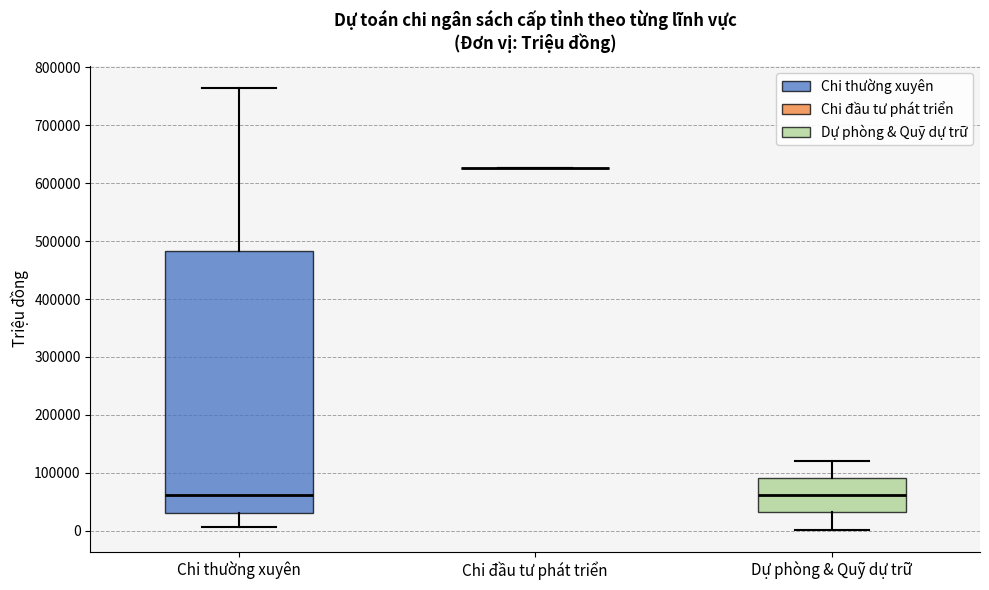

Reading left to right, read every box against the y-axis: the position of its median line, the range the box covers, and the ends of its whiskers. The values are not printed on the chart, so give them approximately, as read against the axis.

Chi thường xuyên: median 60000, box 30000 to 480000, whiskers 10000 to 760000
Chi đầu tư phát triển: box collapsed to a line at 630000, whiskers 630000 to 630000
Dự phòng & Quỹ dự trữ: median 60000, box 30000 to 90000, whiskers 0 to 120000